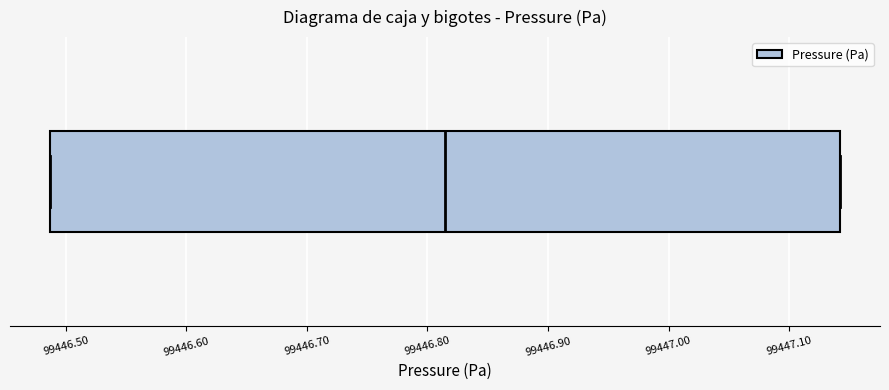

Where is the left edge of the box on the x-axis? The values are not printed on the chart, so give them approximately, as read against the axis.

99446.49